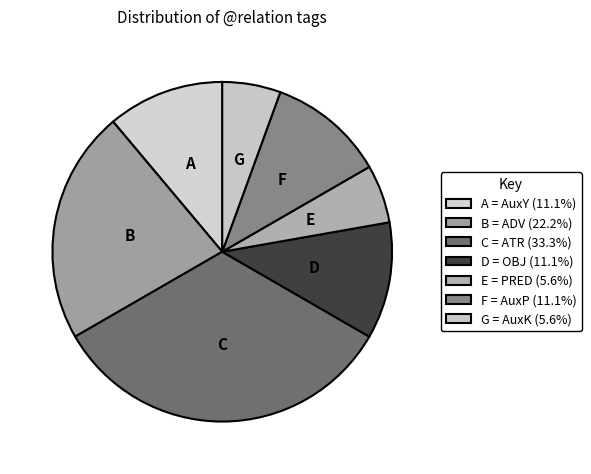

Count the number of slices in the pie.

7